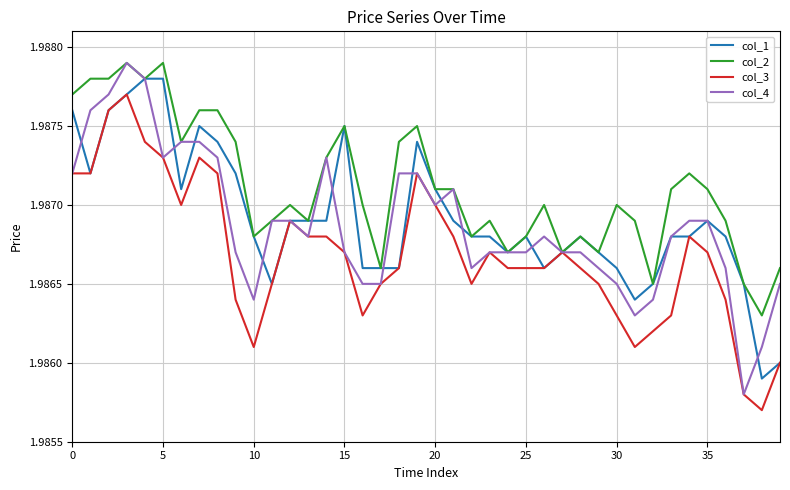

Which series has the largest total across all categories?

col_2